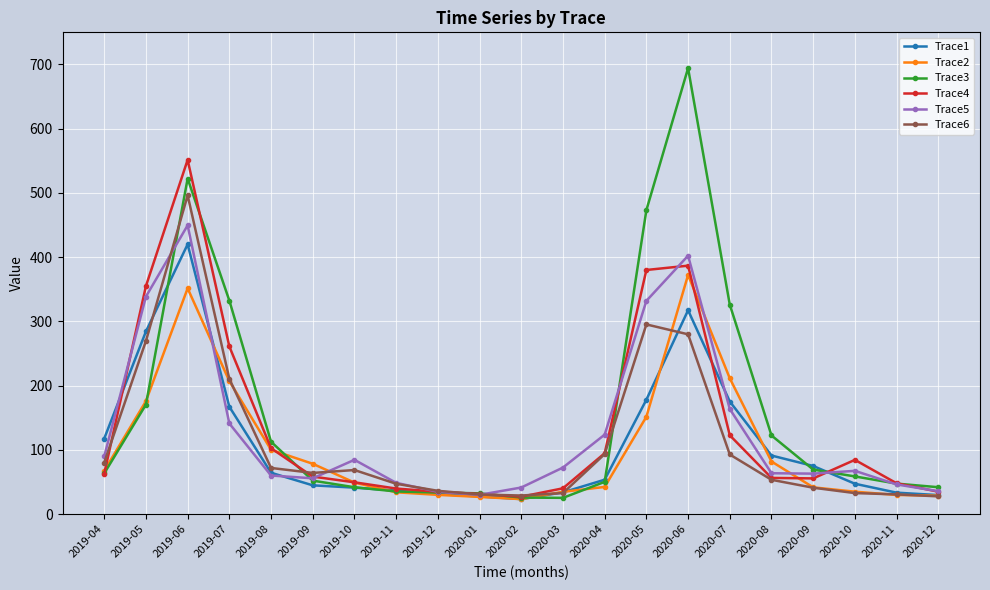

What is the value of the Trace2 point at the 12th from the left?

34.7